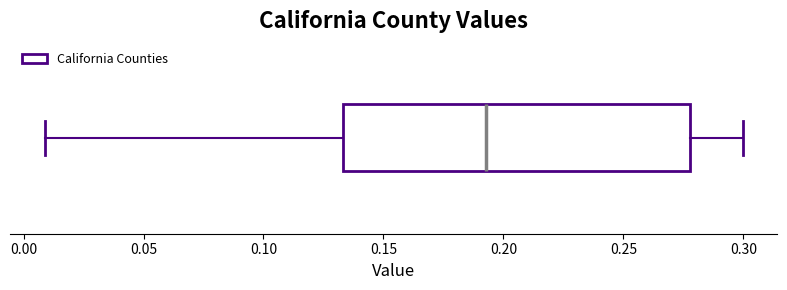

Read this box plot against the x-axis: the position of the median line, the range covered by the box, and the ends of both whiskers. The values are not printed on the chart, so give them approximately, as read against the axis.

median 0.195, box 0.135 to 0.280, whiskers 0.010 to 0.300